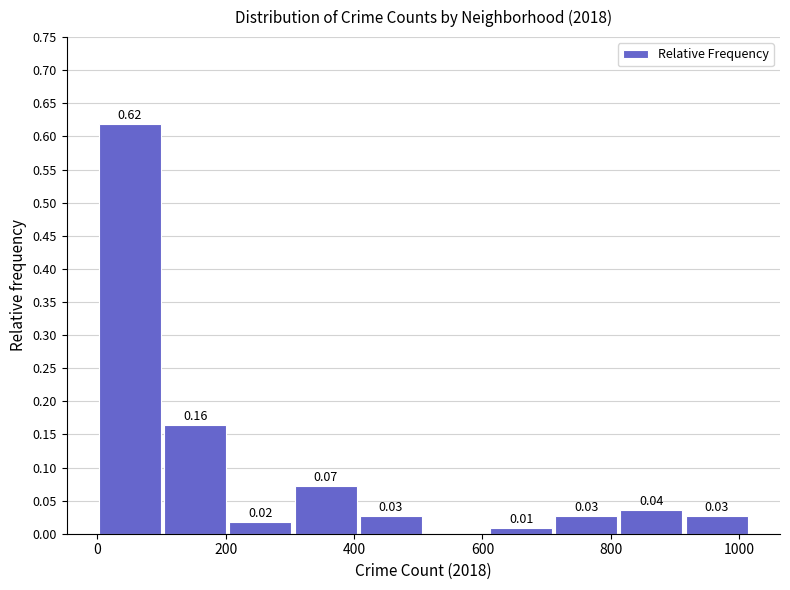

Over which range of the x-axis is the bar tallest?

0 to 100